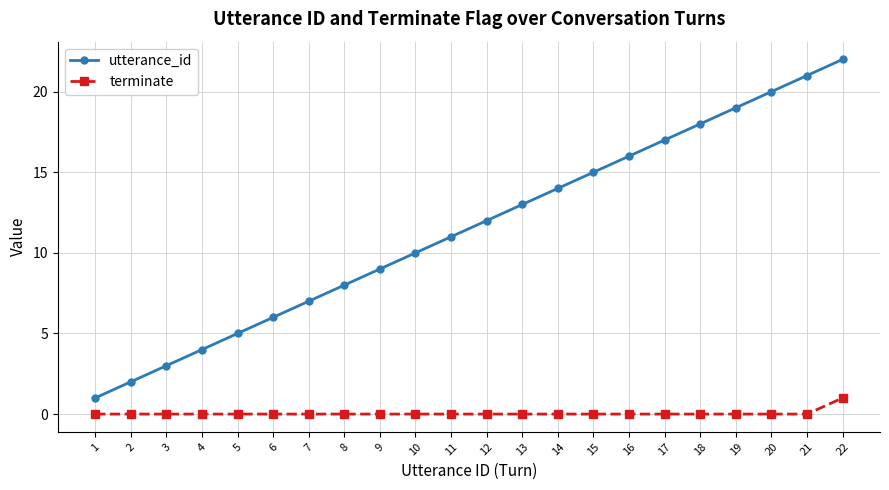

What is the highest value of the terminate series?

1